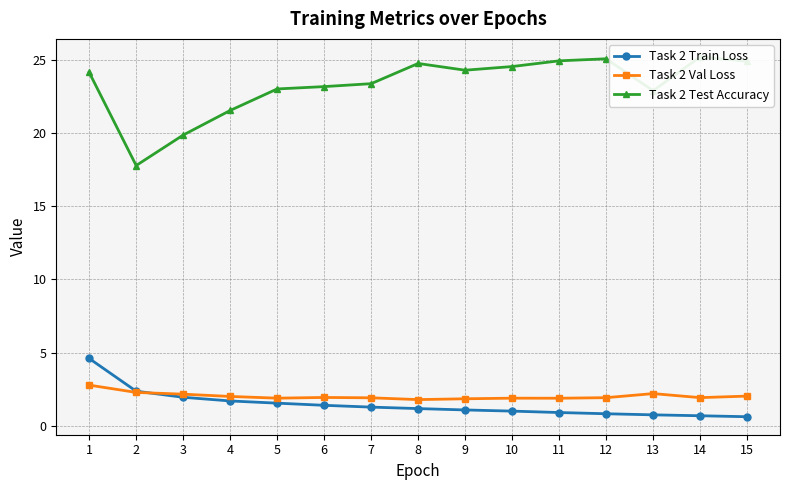

List the labels in order of Task 2 Test Accuracy value, largest first.

14, 12, 11, 15, 8, 10, 9, 1, 7, 6, 5, 13, 4, 3, 2